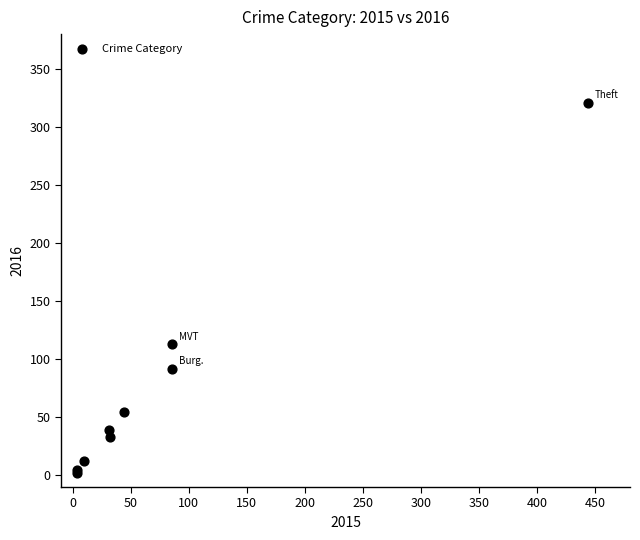

What Y value in the scatter plot is closest to 161?

113